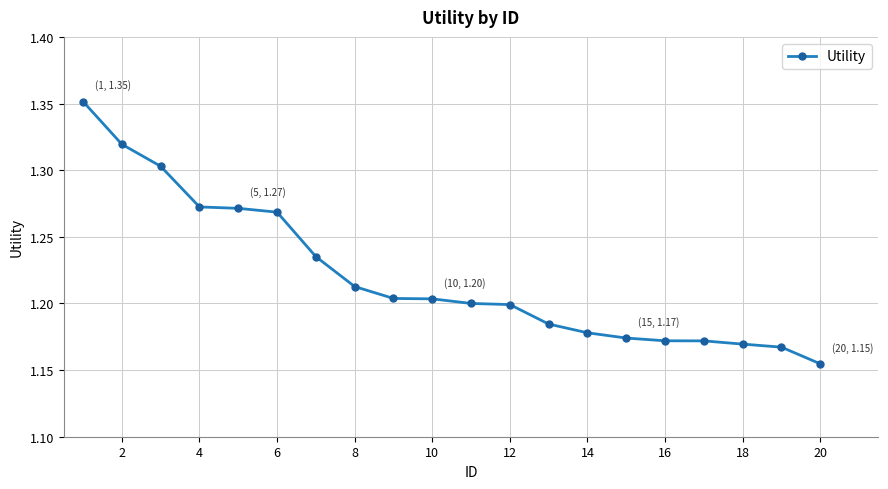

What is the difference between the maximum and second lowest values?

0.2